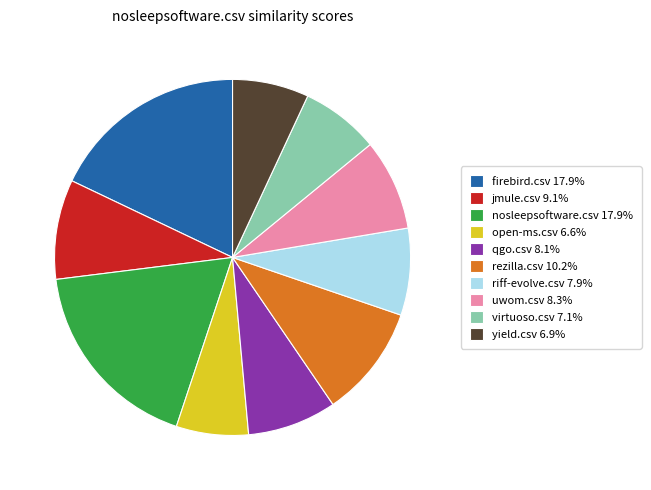

Is there any slice that represents more than half of the pie?

No